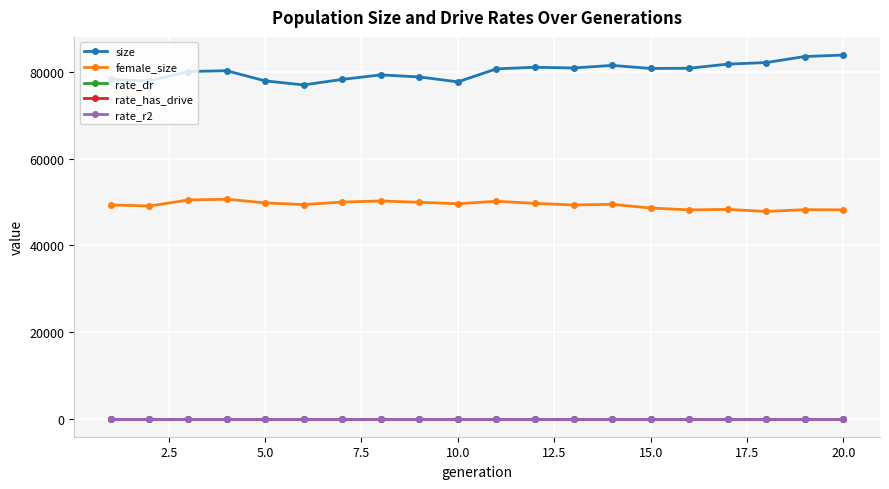

How many values in the female_size series are below 49457?

10